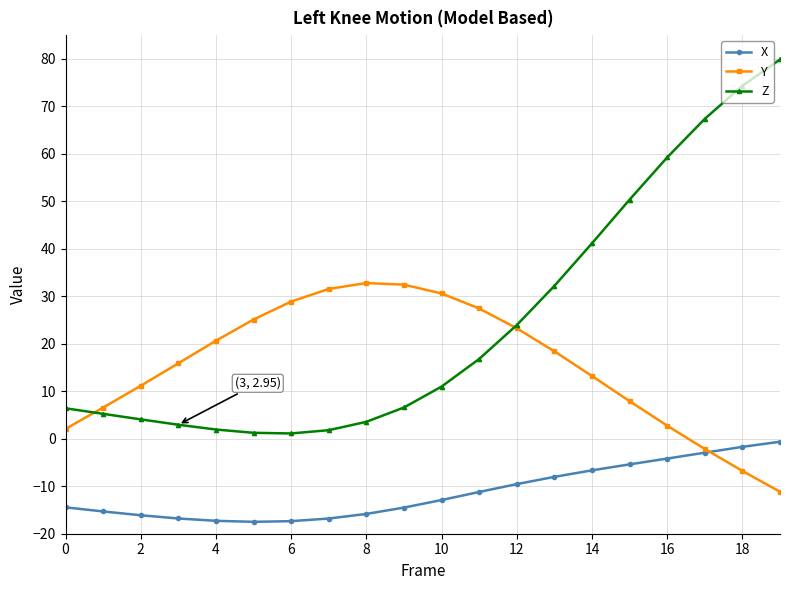

How many positive values does the Y series have?

17